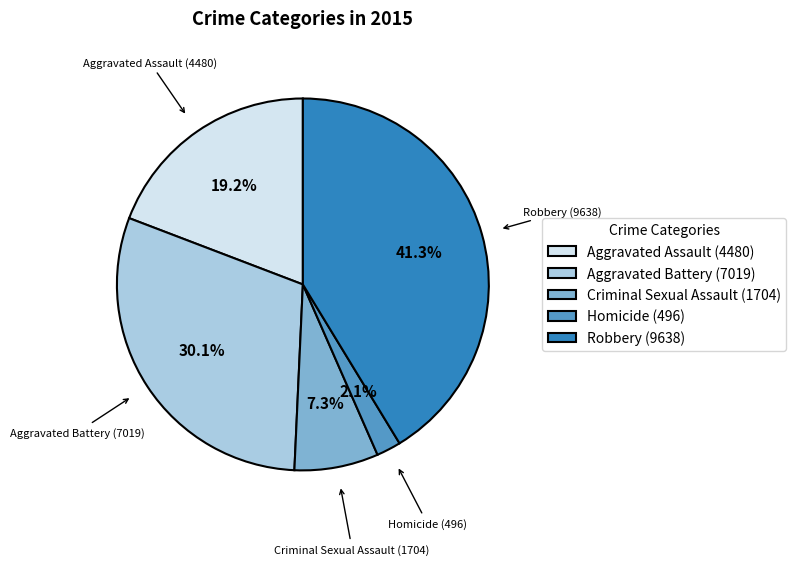

Which category has the smallest portion of the pie?

Homicide